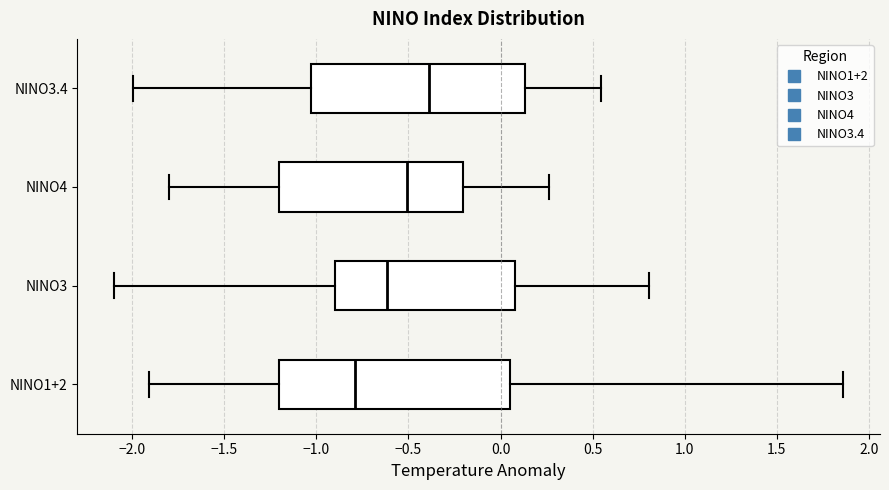

Reading bottom to top, transcribe this box plot: for each box, give where its median line is, the range the box spans, and where its two whiskers end, as read against the x-axis. The values are not printed on the chart, so give them approximately, as read against the axis.

NINO1+2: median -0.80, box -1.20 to 0.05, whiskers -1.90 to 1.85
NINO3: median -0.60, box -0.90 to 0.10, whiskers -2.10 to 0.80
NINO4: median -0.50, box -1.20 to -0.20, whiskers -1.80 to 0.25
NINO3.4: median -0.40, box -1.05 to 0.15, whiskers -2.00 to 0.55